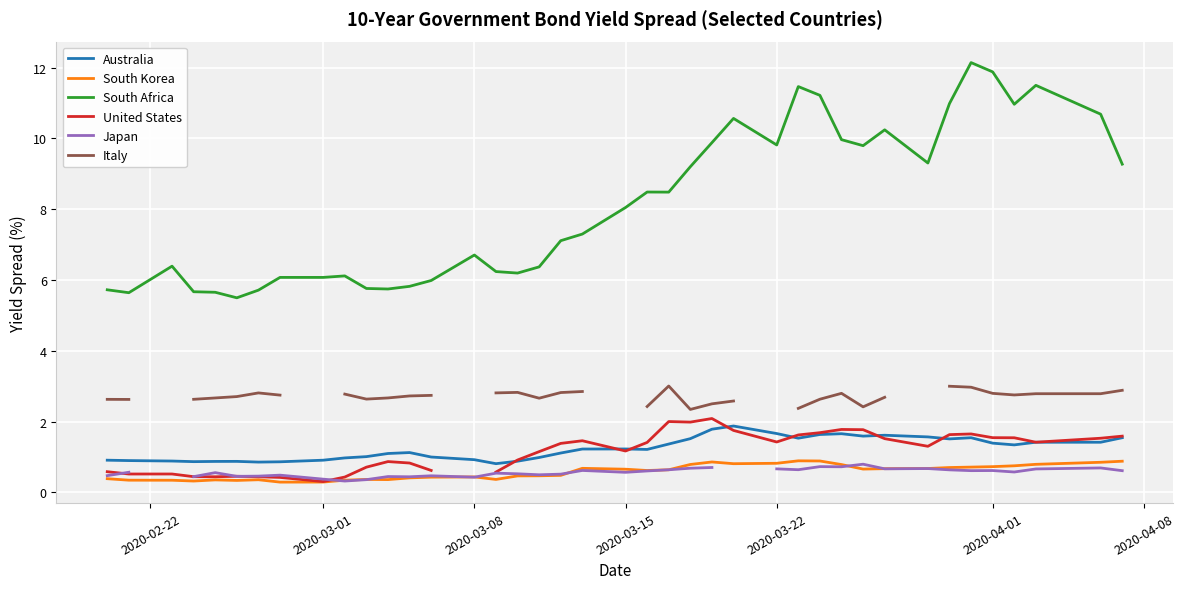

True or false: Japan and Australia cross at least once.

False